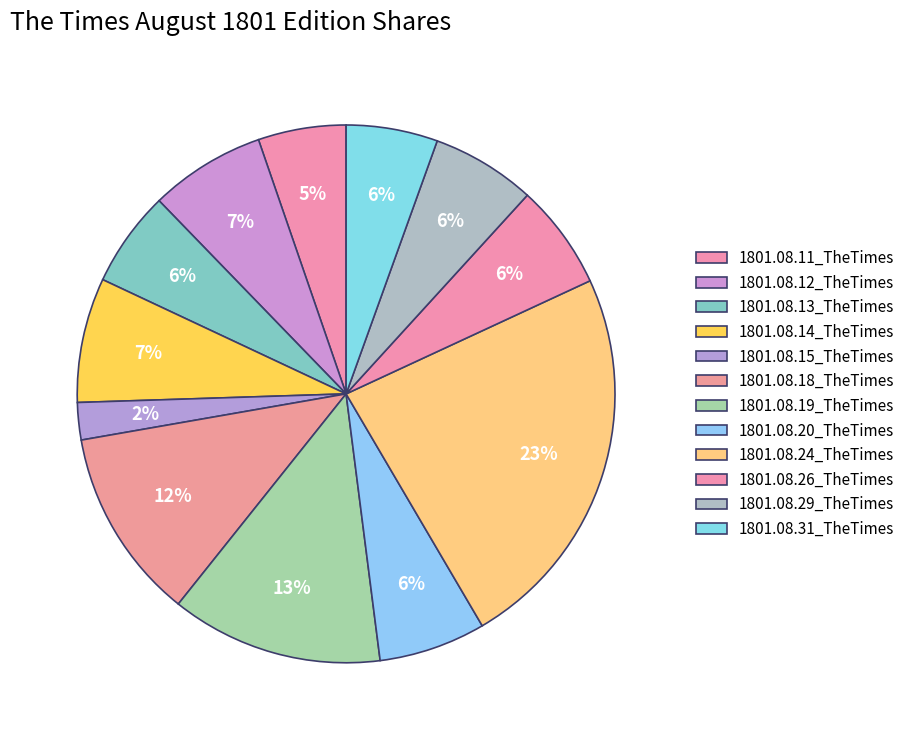

To the nearest percent, what is the average slice percentage?

8%